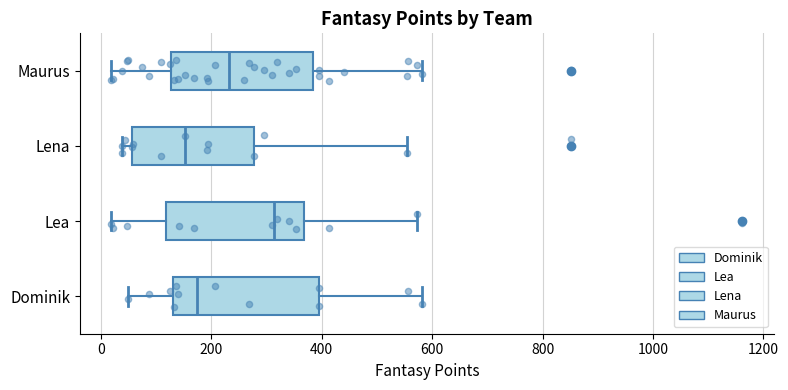

Where does the median line of the box for Lena sit on the x-axis? The values are not printed on the chart, so give them approximately, as read against the axis.

160